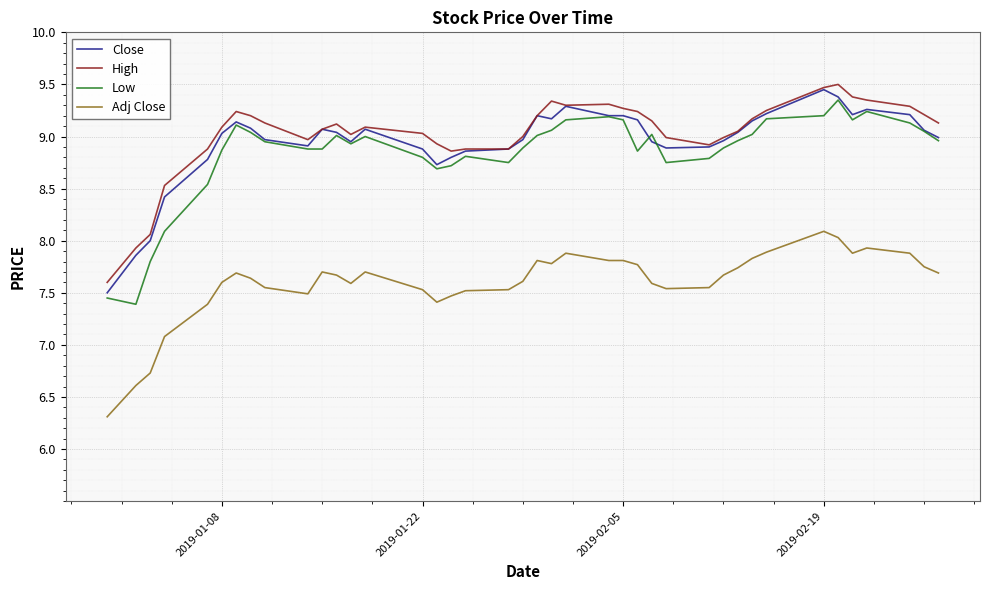

What is the highest value of the Adj Close series?

8.1